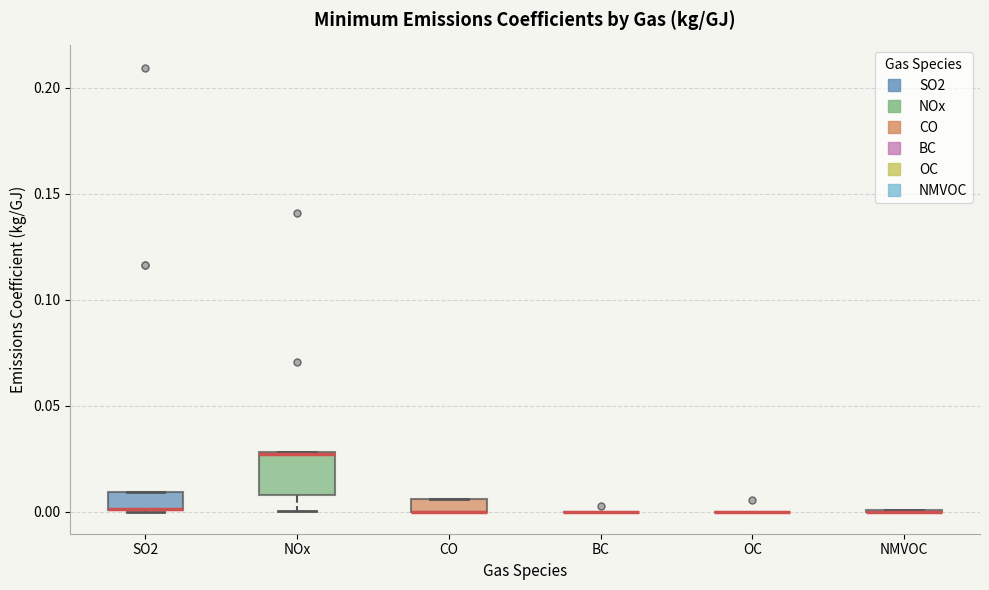

Where does the median line of the box for NOx sit on the y-axis? The values are not printed on the chart, so give them approximately, as read against the axis.

0.025